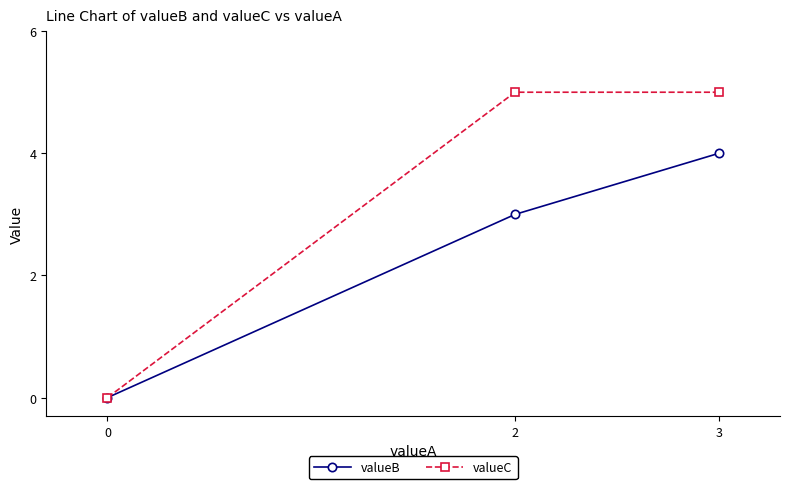

What are all the series names shown in the legend?

valueB, valueC